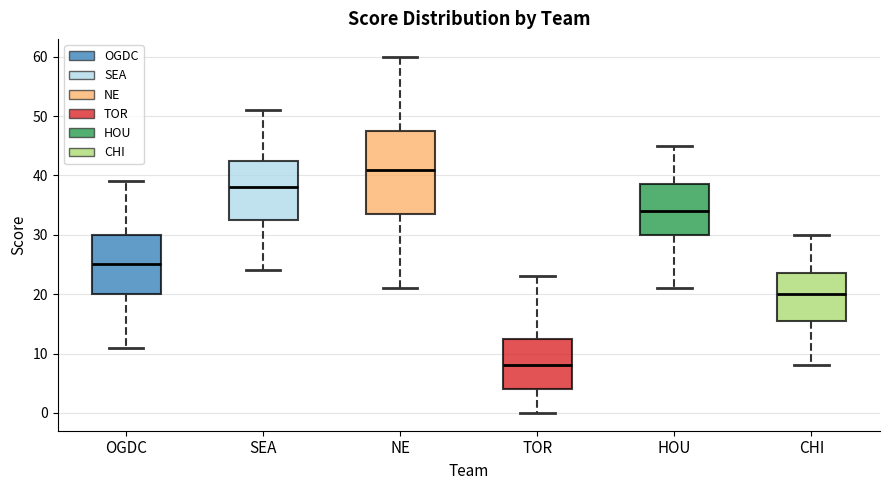

Reading left to right, transcribe this box plot: for each box, give where its median line is, the range the box spans, and where its two whiskers end, as read against the y-axis. The values are not printed on the chart, so give them approximately, as read against the axis.

OGDC: median 25, box 20 to 30, whiskers 11 to 39
SEA: median 38, box 33 to 43, whiskers 24 to 51
NE: median 41, box 34 to 48, whiskers 21 to 60
TOR: median 8, box 4 to 13, whiskers 0 to 23
HOU: median 34, box 30 to 39, whiskers 21 to 45
CHI: median 20, box 16 to 24, whiskers 8 to 30